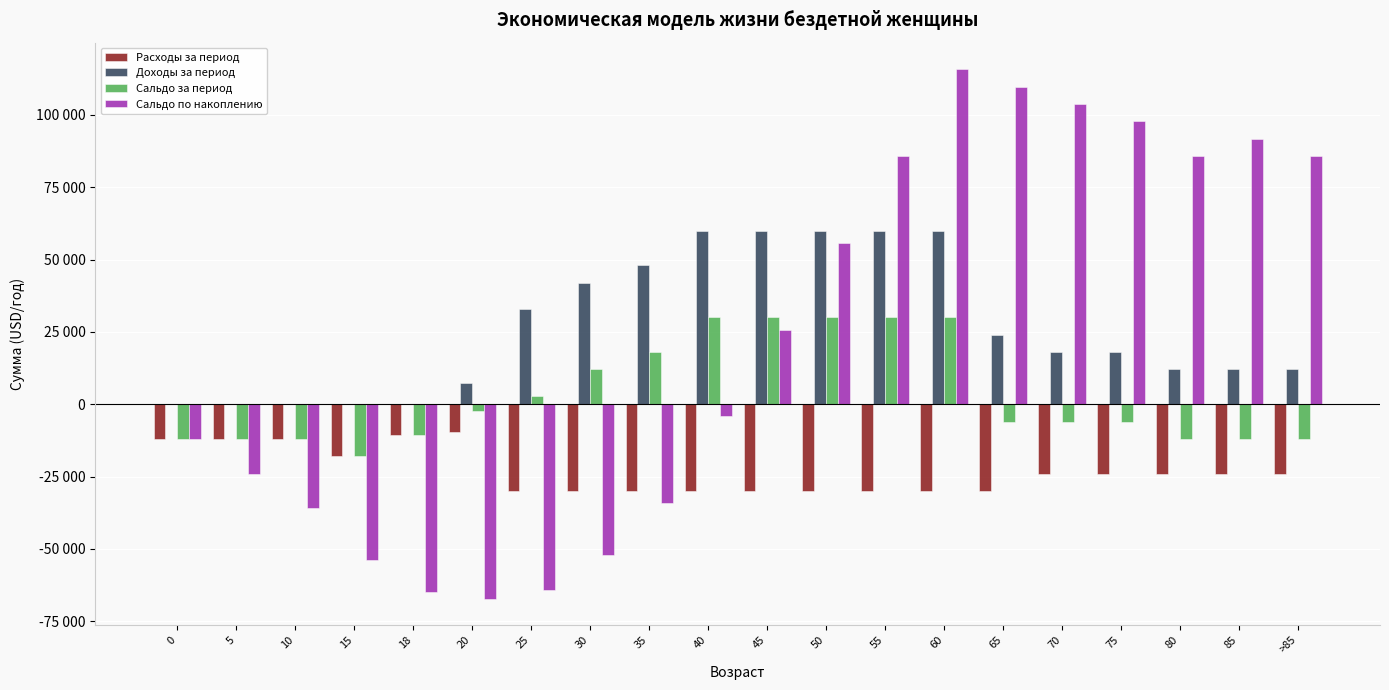

At which label is Сальдо за период closest to 6000?

25